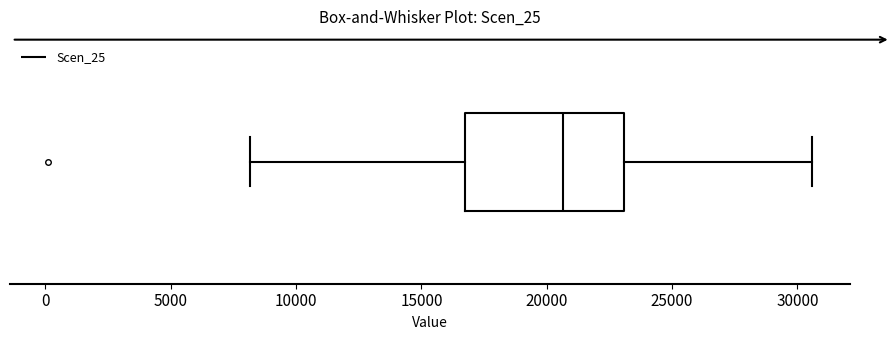

Where is the left edge of the box on the x-axis? The values are not printed on the chart, so give them approximately, as read against the axis.

16500